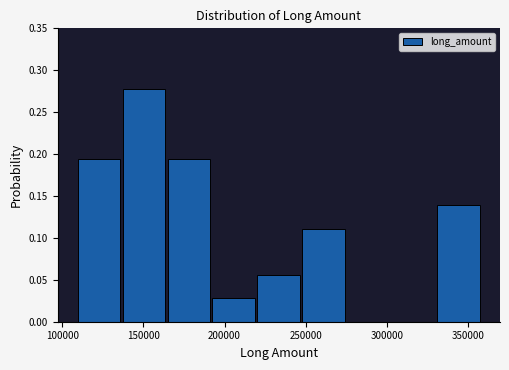

Reading left to right, transcribe this chart: for each bar, give the range it covers on the x-axis and its height. Neither the bar edges nor the heights are printed on the chart, so give them approximately, as read against the axes.

110000 to 135000: 0.195
135000 to 165000: 0.280
165000 to 190000: 0.195
190000 to 220000: 0.030
220000 to 245000: 0.055
245000 to 275000: 0.110
275000 to 305000: 0
305000 to 330000: 0
330000 to 360000: 0.140